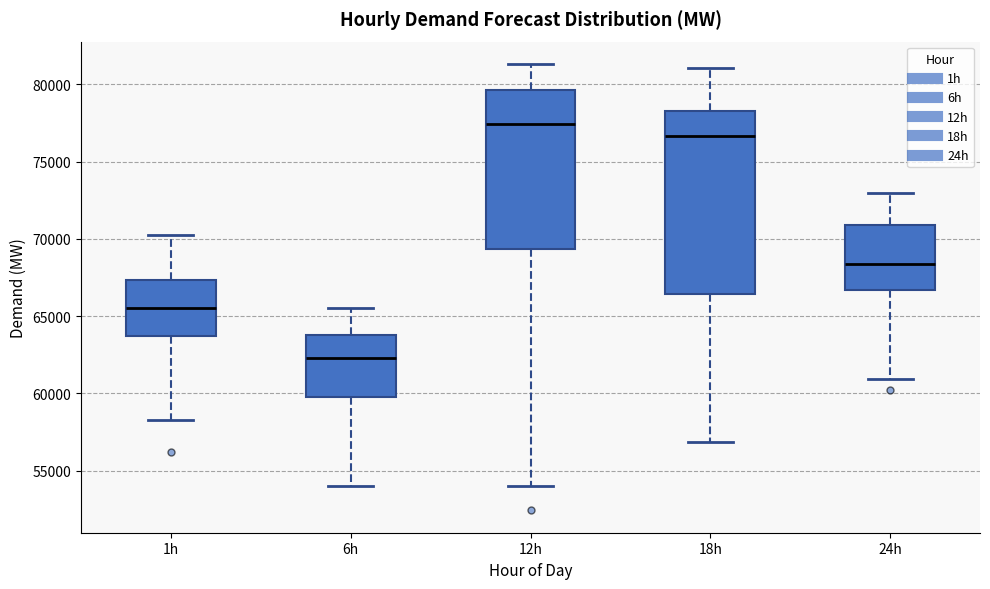

Comparing the boxes themselves (not the whiskers), which one is the tallest?

18h